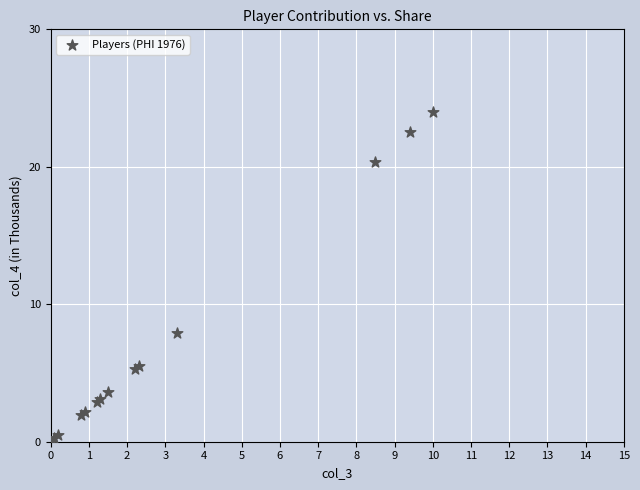

What Y value in the scatter plot is closest to 11?

7.9